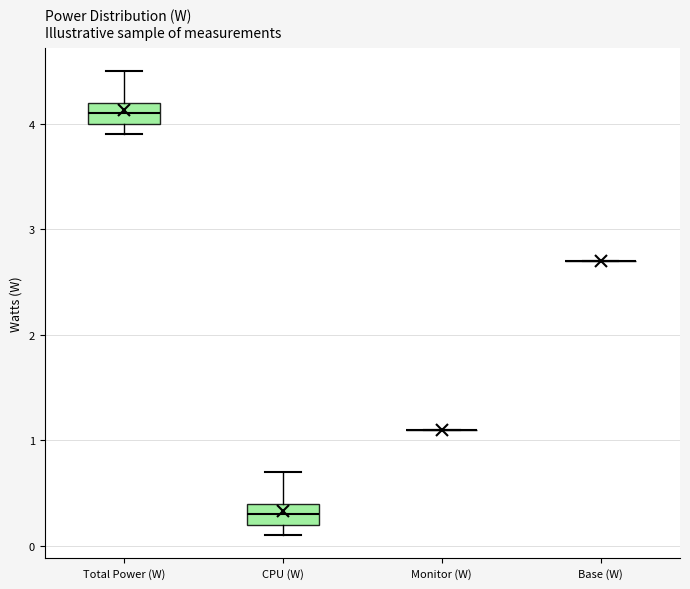

Reading left to right, read every box against the y-axis: the position of its median line, the range the box covers, and the ends of its whiskers. The values are not printed on the chart, so give them approximately, as read against the axis.

Total Power (W): median 4.1, box 4.0 to 4.2, whiskers 3.9 to 4.5
CPU (W): median 0.3, box 0.2 to 0.4, whiskers 0.1 to 0.7
Monitor (W): box collapsed to a line at 1.1, whiskers 1.1 to 1.1
Base (W): box collapsed to a line at 2.7, whiskers 2.7 to 2.7